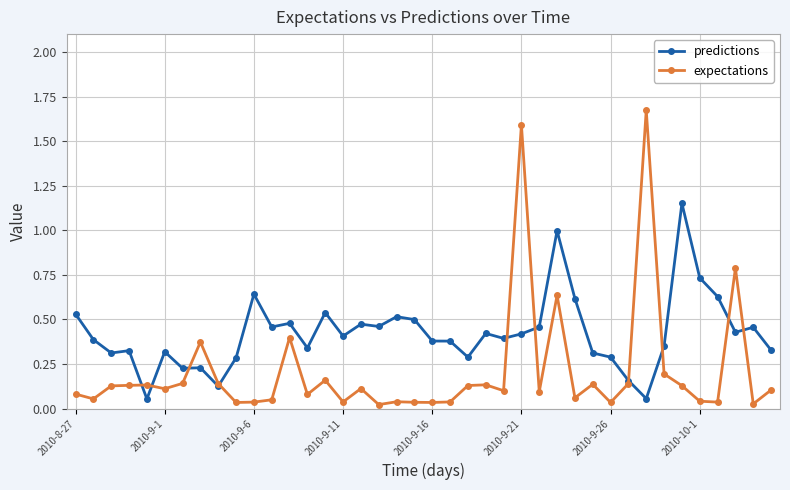

Which series has the largest total across all categories?

predictions